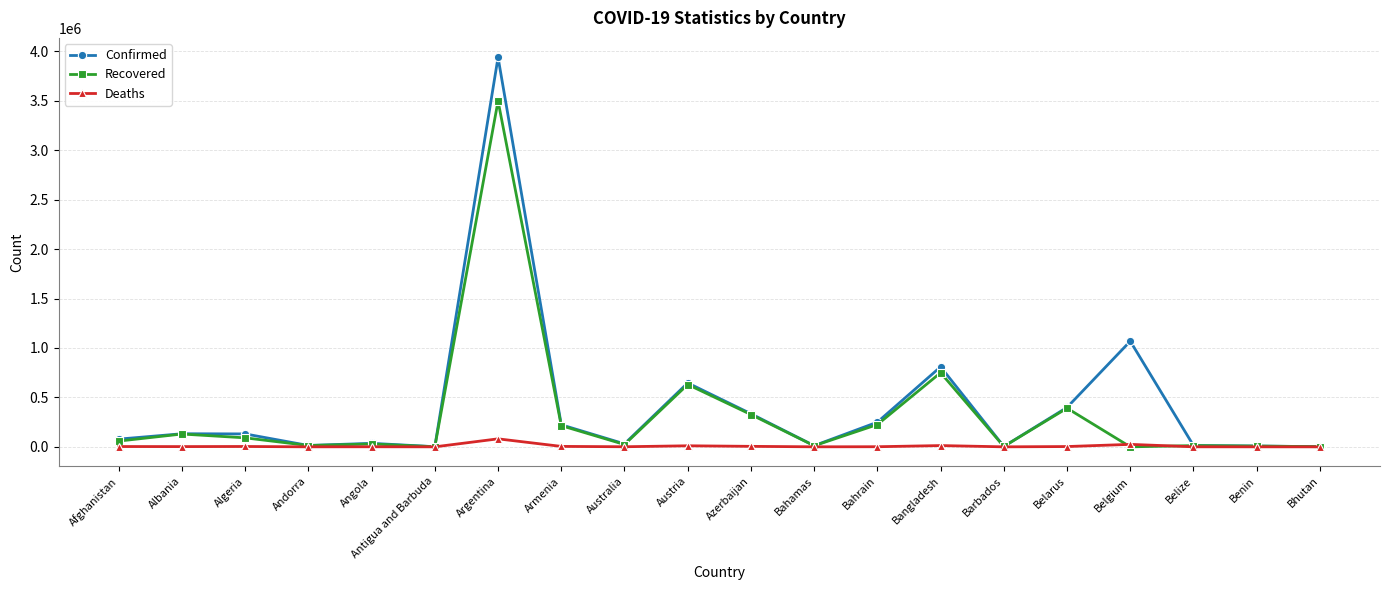

Rank the series by their maximum value, from lowest to highest.

Deaths, Recovered, Confirmed